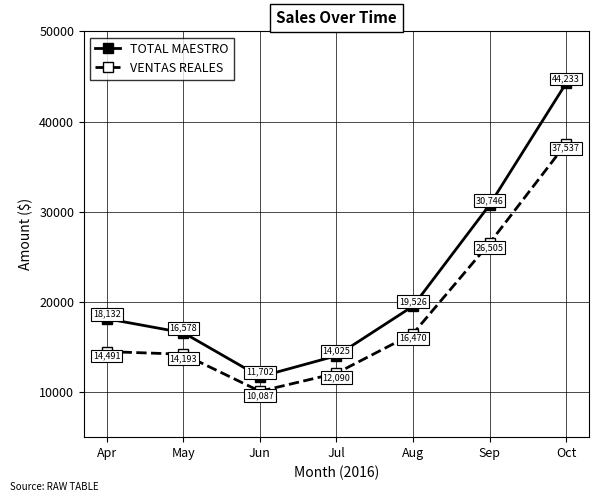

Which series has the widest spread of values?

TOTAL MAESTRO